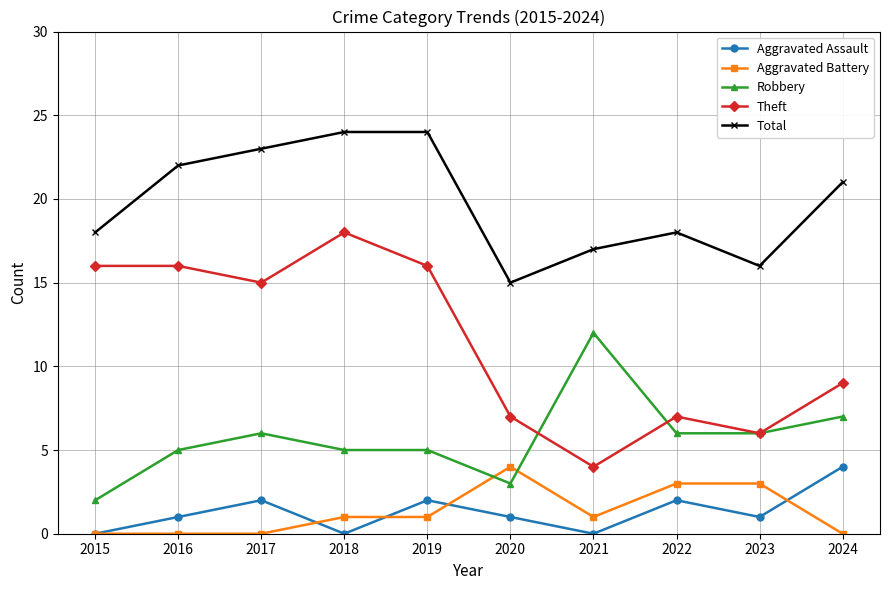

At which label does Theft first exceed 15?

2015